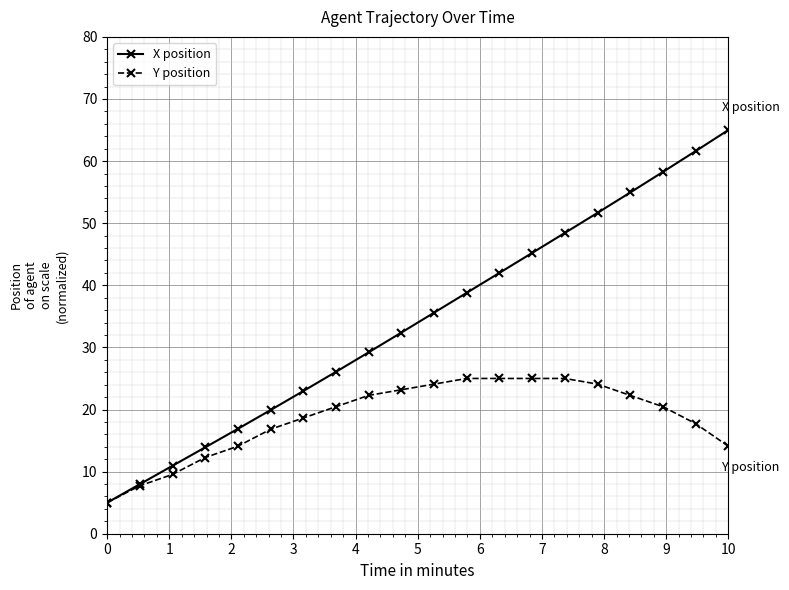

What is the maximum value shown in the chart?

65.0